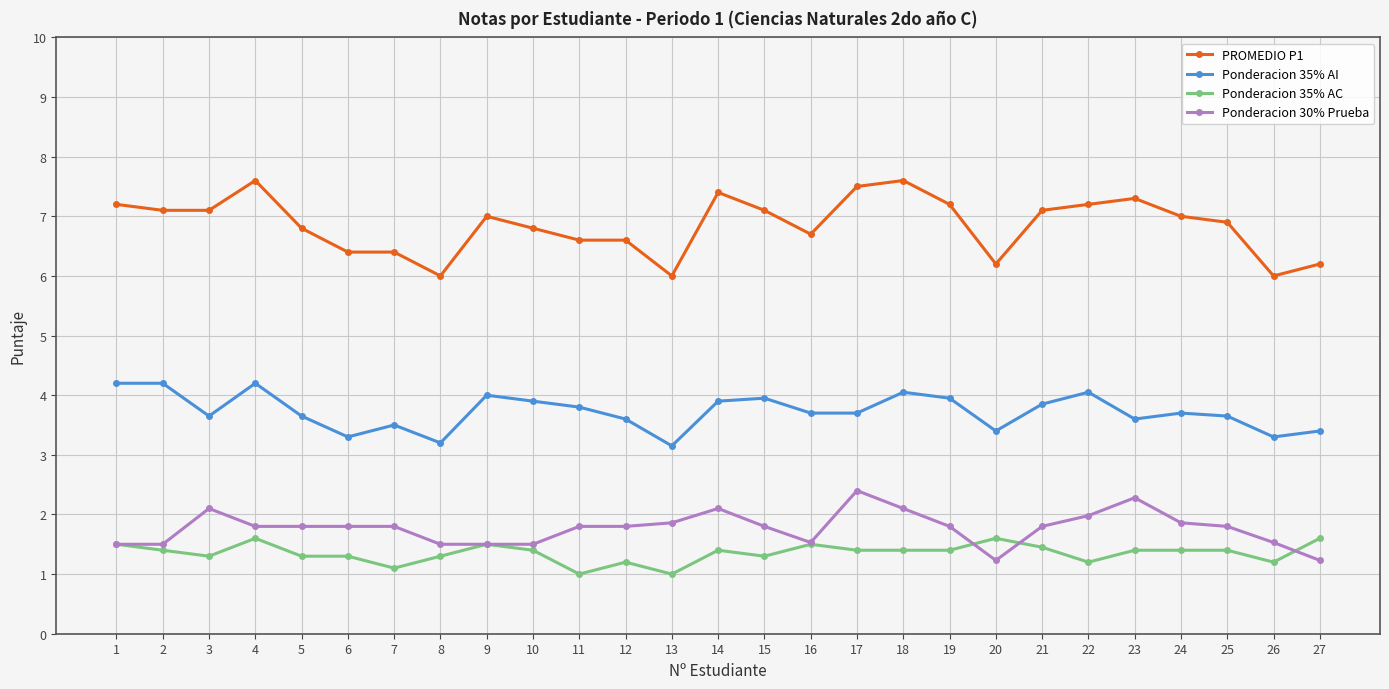

Is it true that Ponderacion 35% AC equals 0.9 at 25?

False